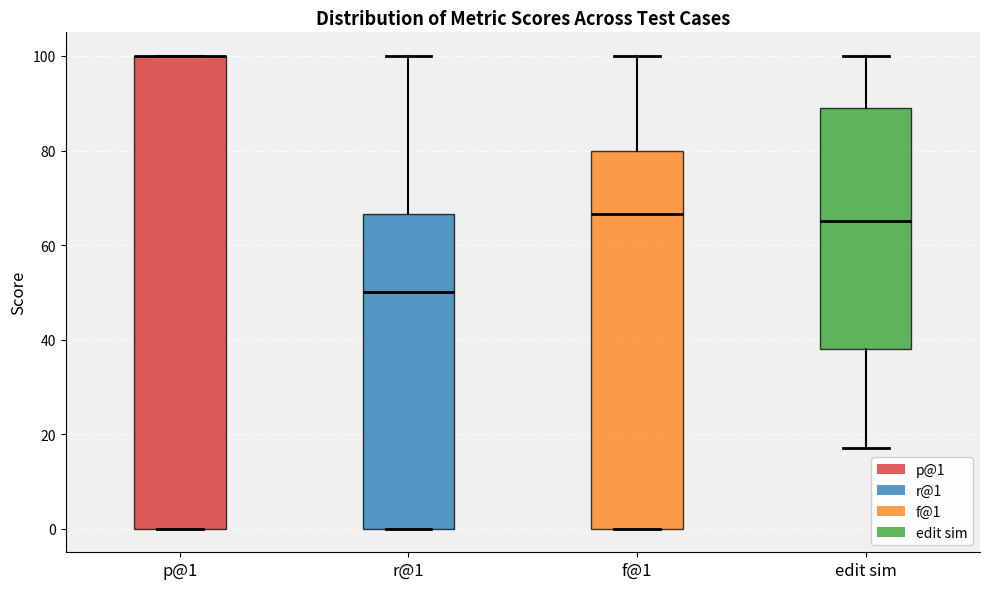

Where does the median line of the box for edit sim sit on the y-axis? The values are not printed on the chart, so give them approximately, as read against the axis.

66